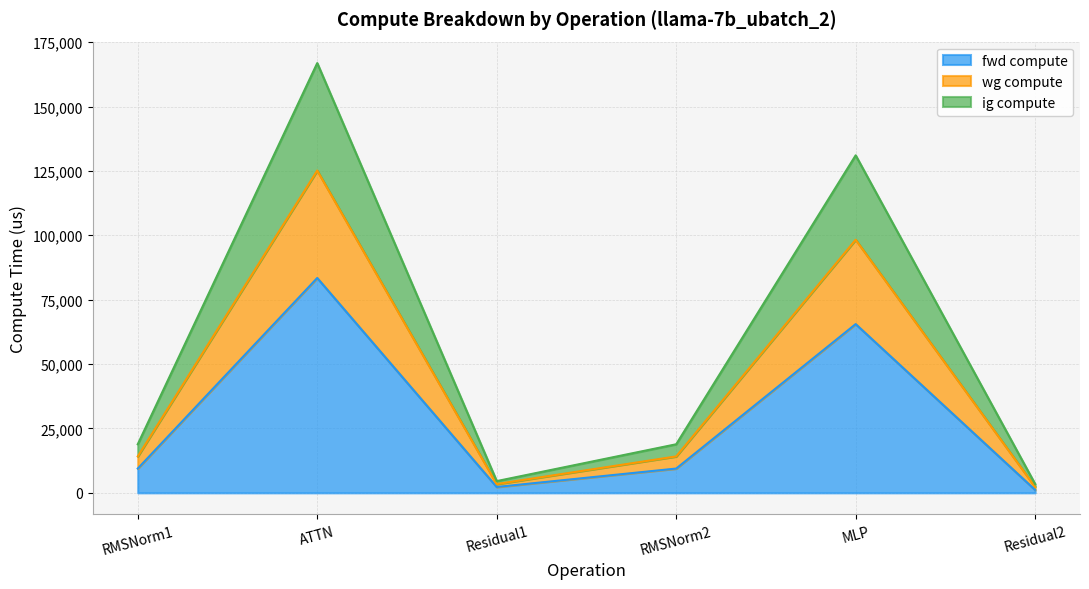

Does the chart display data point markers on the line(s)?

No